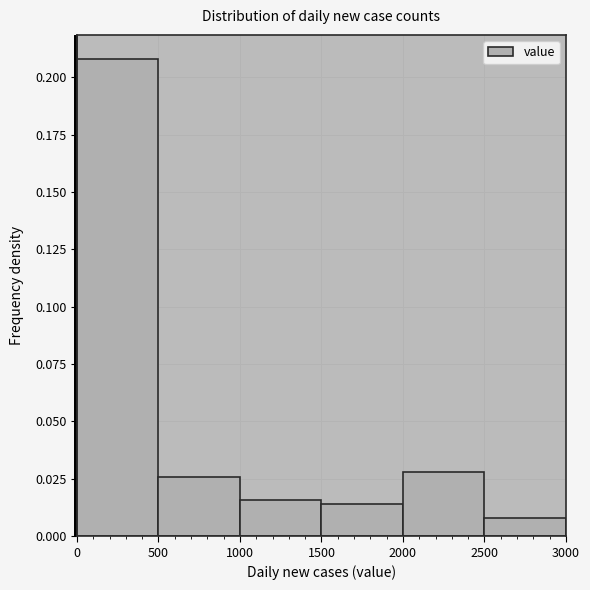

Reading left to right, list every bar in this chart as the range it spans on the x-axis followed by its height. The values are not printed on the chart, so give them approximately, as read against the axis.

0 to 500: 0.210
500 to 1000: 0.025
1000 to 1500: 0.015
1500 to 2000: 0.015
2000 to 2500: 0.030
2500 to 3000: 0.010